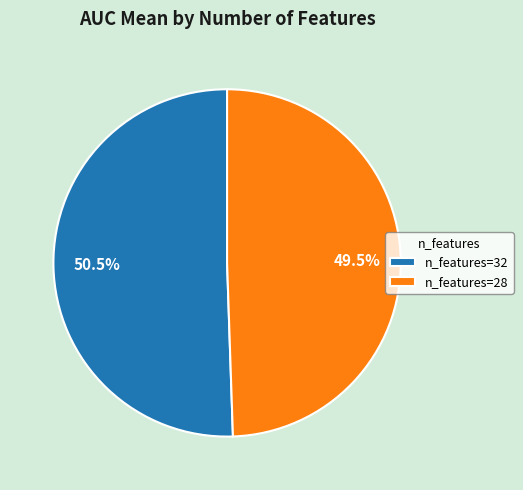

Rank the categories by value from highest to lowest.

n_features=32, n_features=28